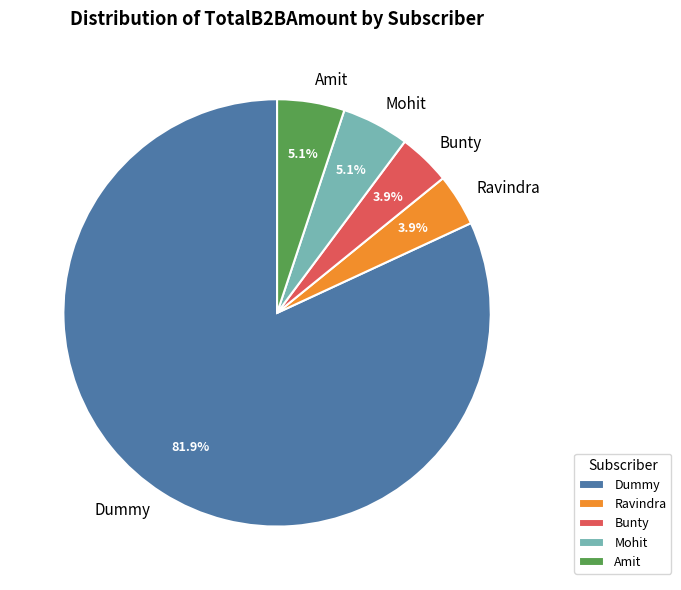

What is the largest slice in the pie chart?

Dummy